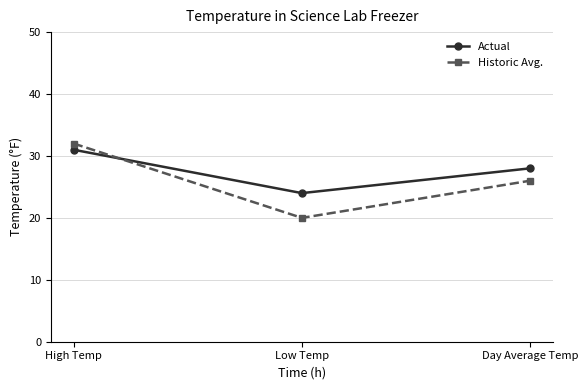

What is the greatest value displayed?

32